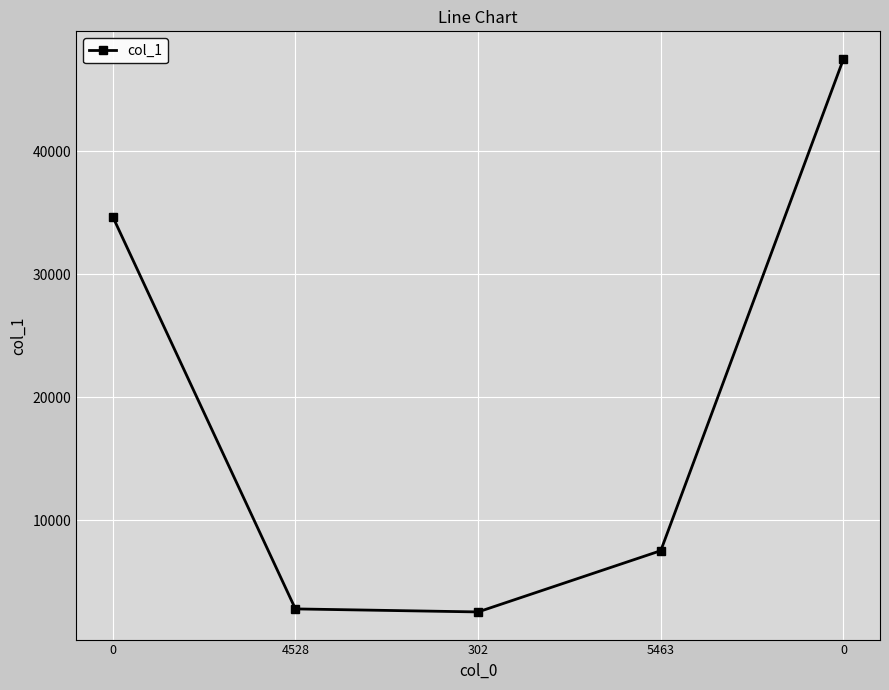

What is the change in value from 302 to 5463?

+4980